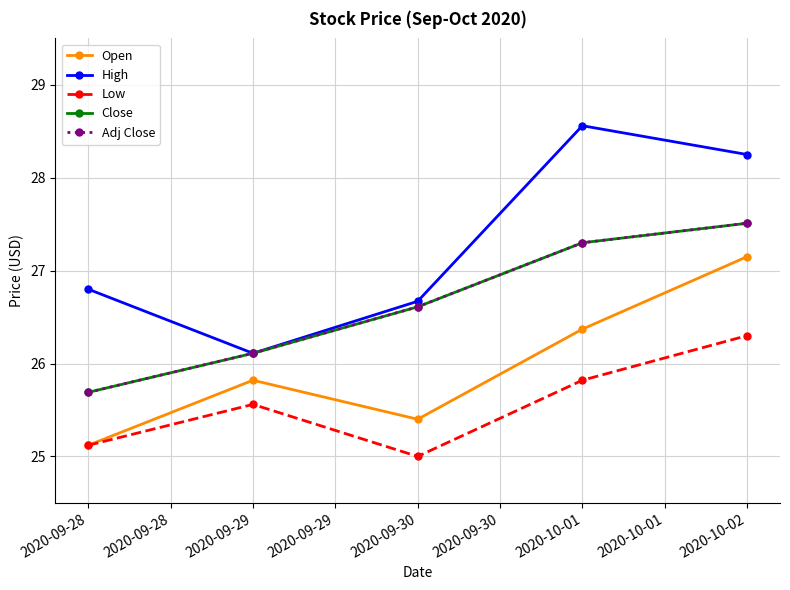

Is the value of High at 2020-09-29 greater than the value of Adj Close at 2020-09-29?

Yes